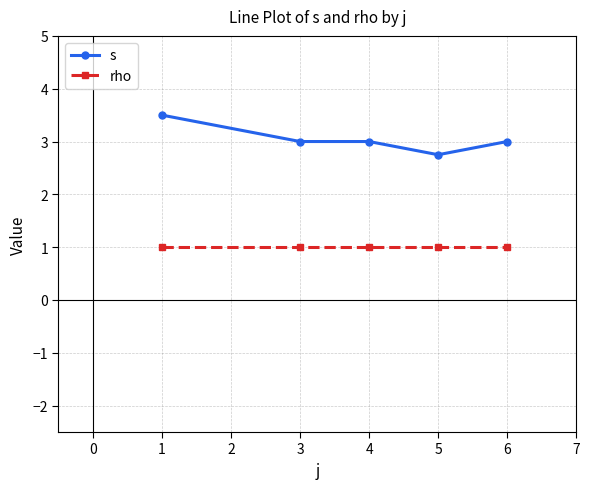

Reading left to right, list all the values displayed in this chart.

s: 3.5	3.0	3.0	2.8	3.0
rho: 1.0	1.0	1.0	1.0	1.0